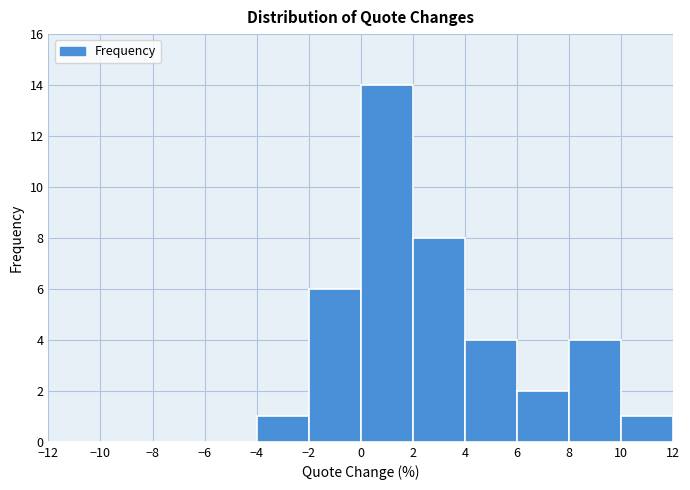

Reading left to right, list every bar in this chart as the range it spans on the x-axis followed by its height. The values are not printed on the chart, so give them approximately, as read against the axis.

-12 to -10: 0
-10 to -8: 0
-8 to -6: 0
-6 to -4: 0
-4 to -2: 1
-2 to 0: 6
0 to 2: 14
2 to 4: 8
4 to 6: 4
6 to 8: 2
8 to 10: 4
10 to 12: 1